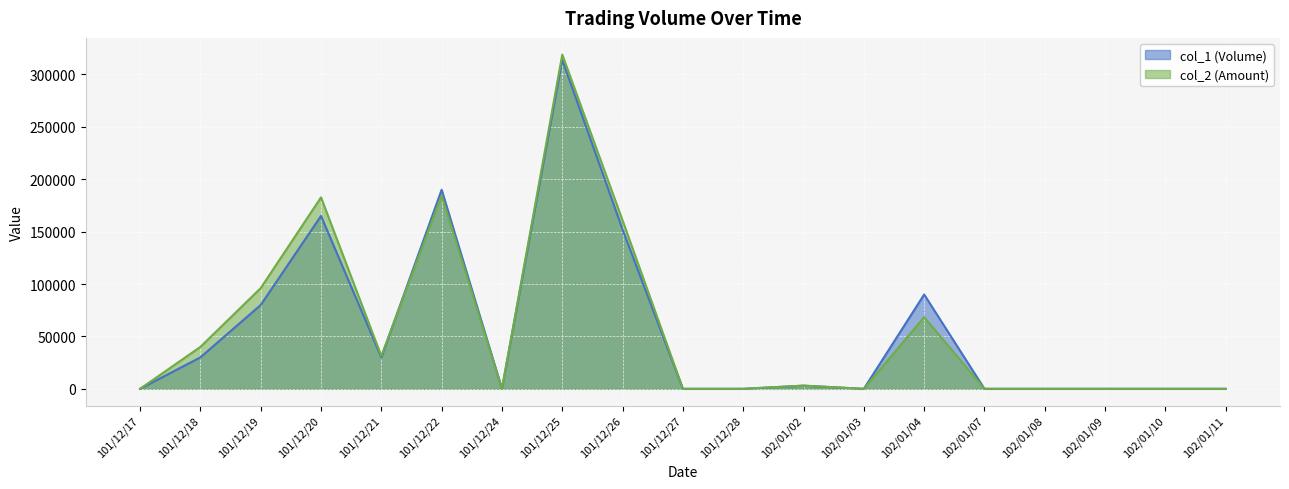

At which category is the sum across all series the highest?

101/12/25